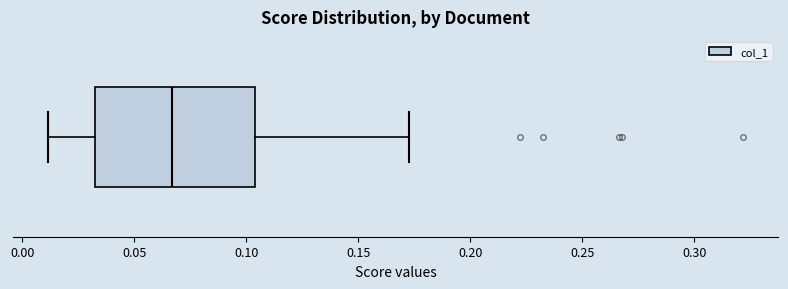

Transcribe this box plot: give where the median line is, the range the box spans, and where the two whiskers end, as read against the x-axis. The values are not printed on the chart, so give them approximately, as read against the axis.

median 0.065, box 0.035 to 0.105, whiskers 0.010 to 0.175